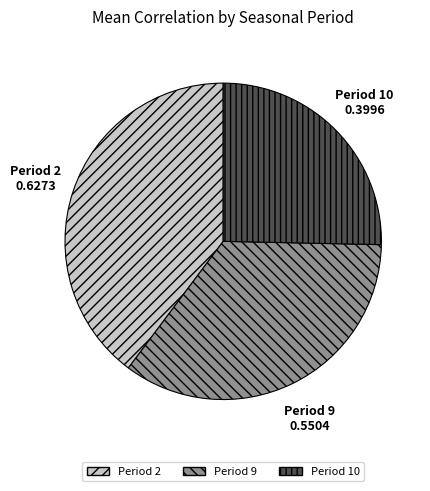

True or false: Period 2 accounts for 40% of the total.

True